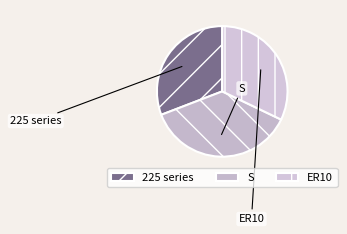

How many segments does this pie chart have?

3